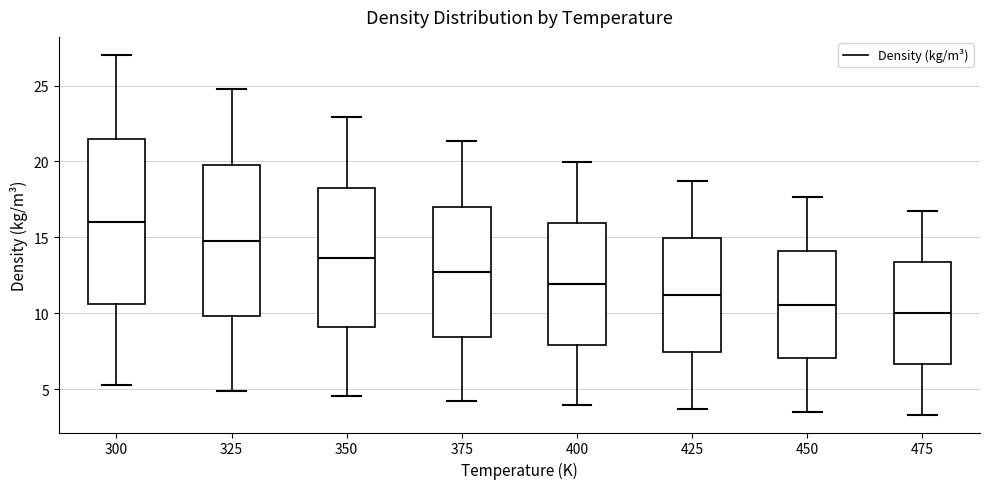

Where does the lower whisker of the box at x = 475 end on the y-axis? The values are not printed on the chart, so give them approximately, as read against the axis.

3.5